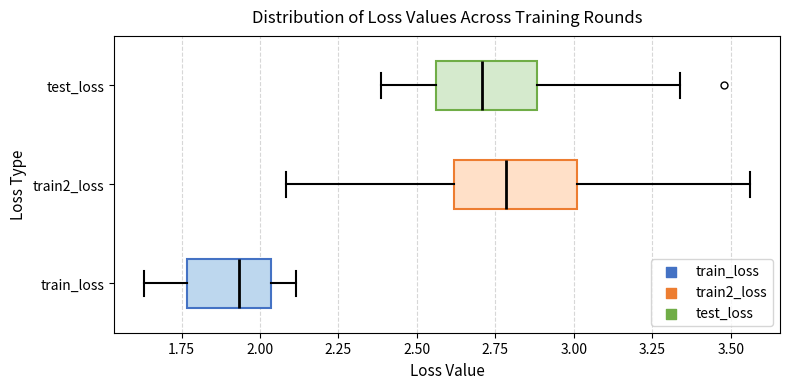

Reading bottom to top, read every box against the x-axis: the position of its median line, the range the box covers, and the ends of its whiskers. The values are not printed on the chart, so give them approximately, as read against the axis.

train_loss: median 1.95, box 1.75 to 2.05, whiskers 1.65 to 2.10
train2_loss: median 2.80, box 2.60 to 3.00, whiskers 2.10 to 3.55
test_loss: median 2.70, box 2.55 to 2.90, whiskers 2.40 to 3.35